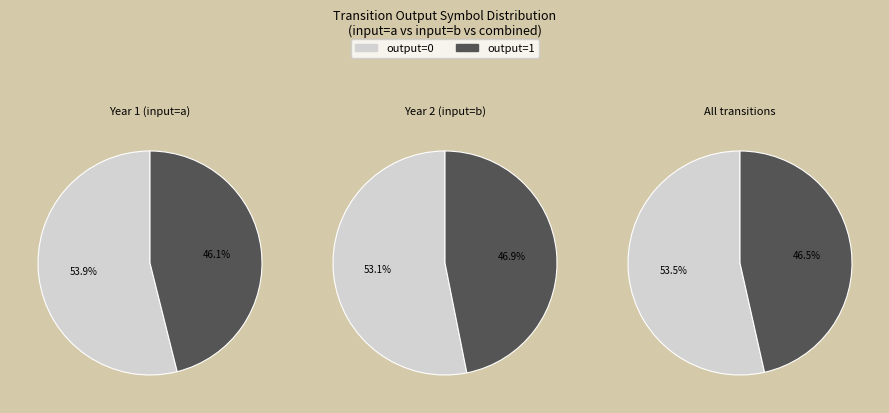

True or false: 11 accounts for 17% of the total.

False